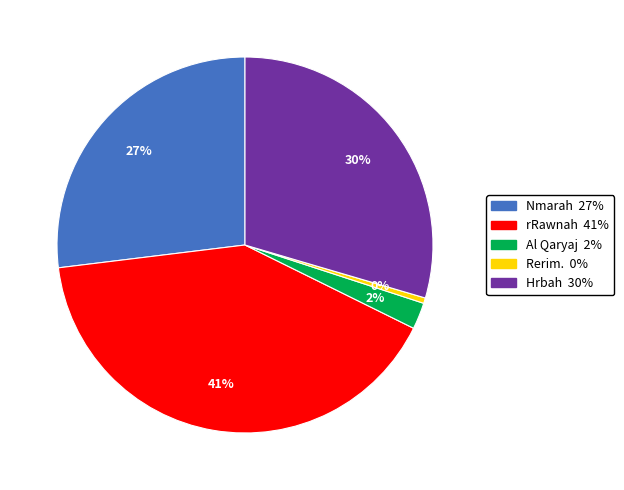

Does any single category account for the majority?

No